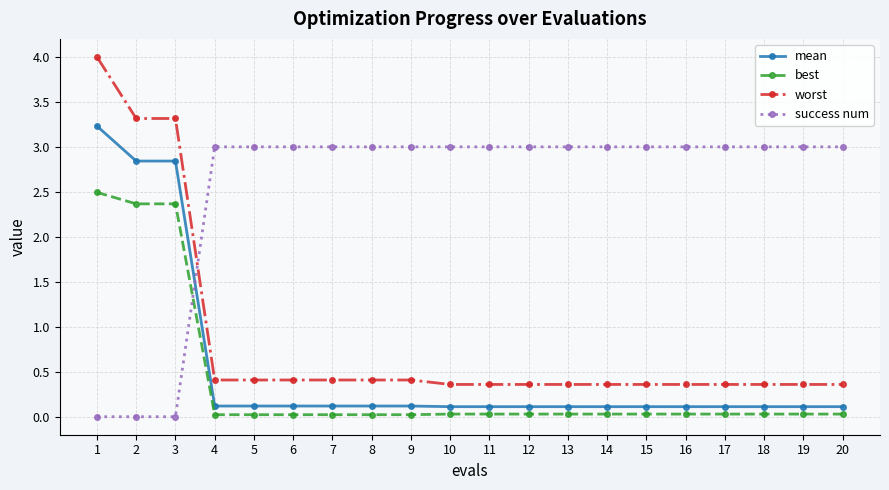

Which series has the largest range (max minus min)?

worst